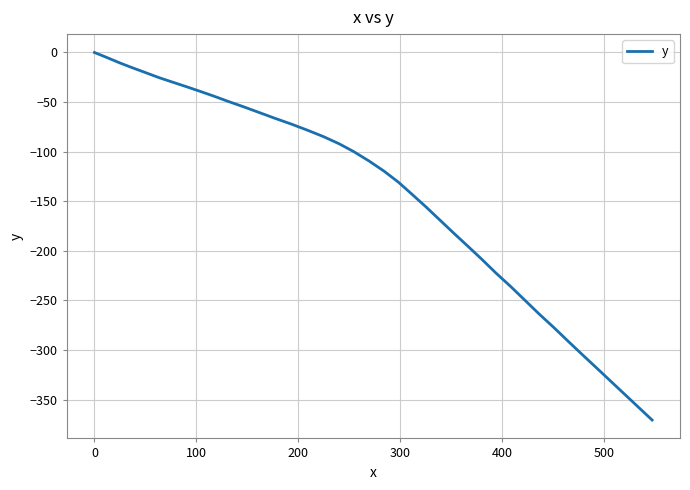

How many values are below -109?

21